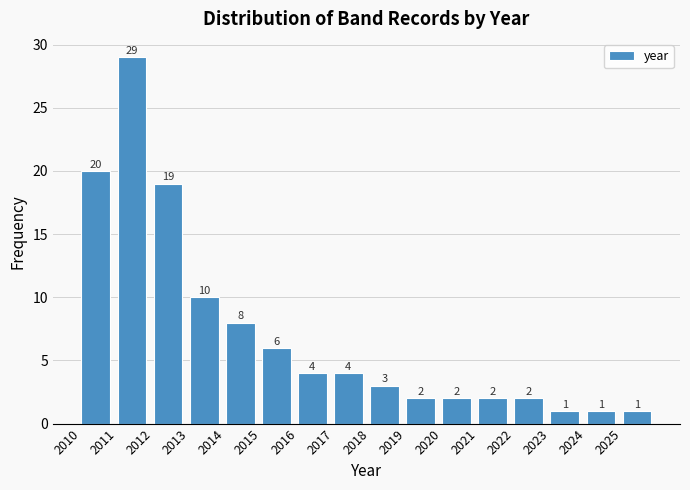

How tall is the bar that spans 2016 to 2017 on the x-axis?

4